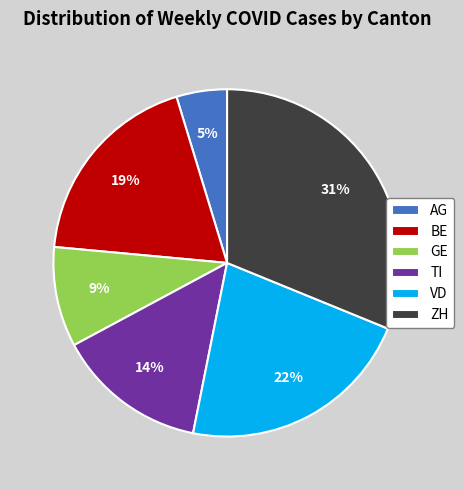

What is the ratio of the value at ZH to the value at VD?

1.4